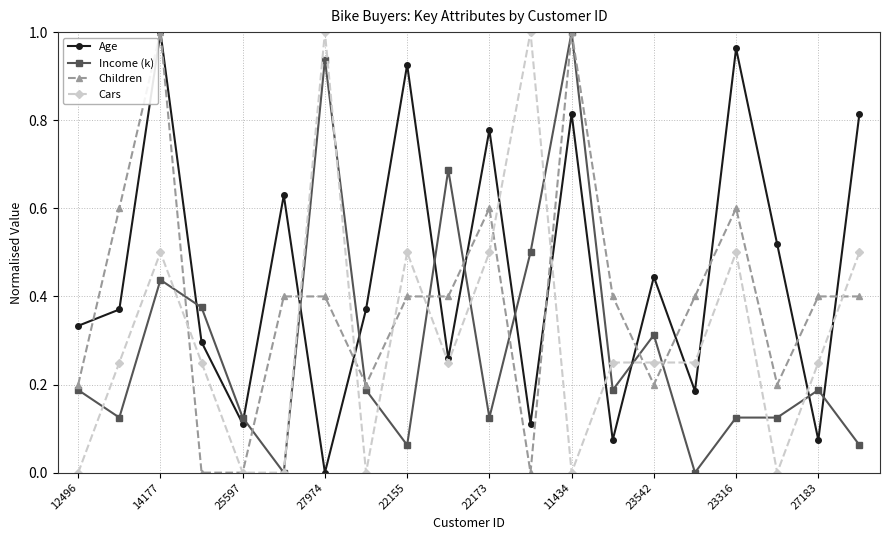

What are all the series names shown in the legend?

Age, Income (k), Children, Cars